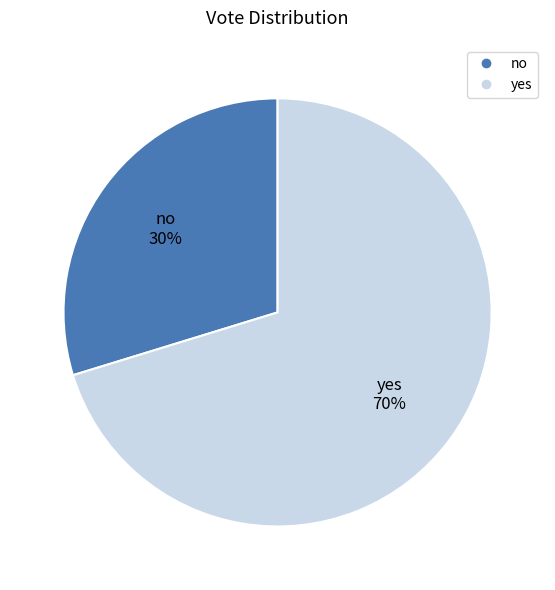

Does no represent more than half of the total?

No